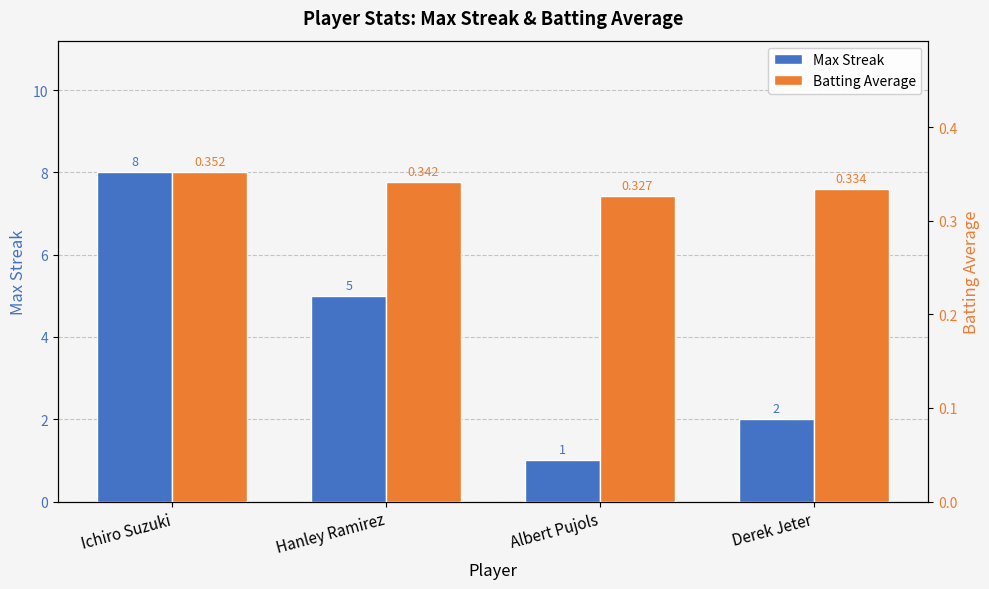

What is the label of the 1st bar from the left?

Ichiro Suzuki